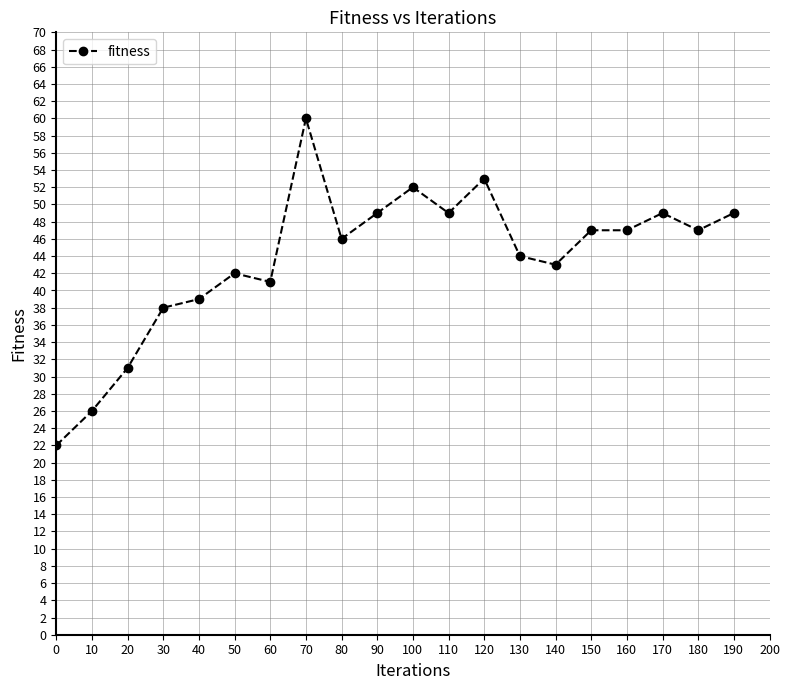

Approximately how many times larger is the value at 0 compared to 110?

0.4